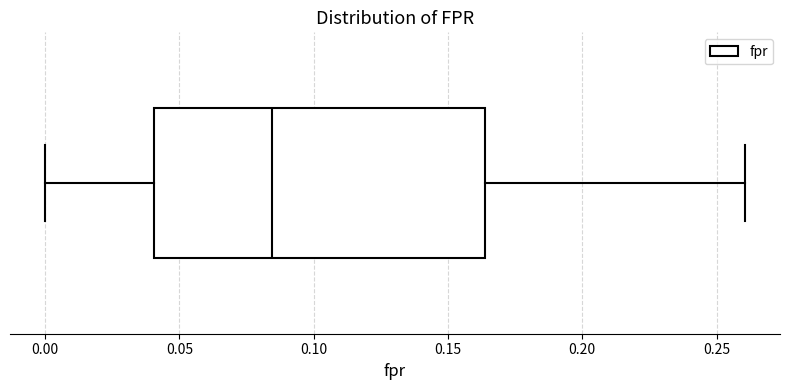

Read this box plot against the x-axis: the position of the median line, the range covered by the box, and the ends of both whiskers. The values are not printed on the chart, so give them approximately, as read against the axis.

median 0.085, box 0.040 to 0.165, whiskers 0.000 to 0.260